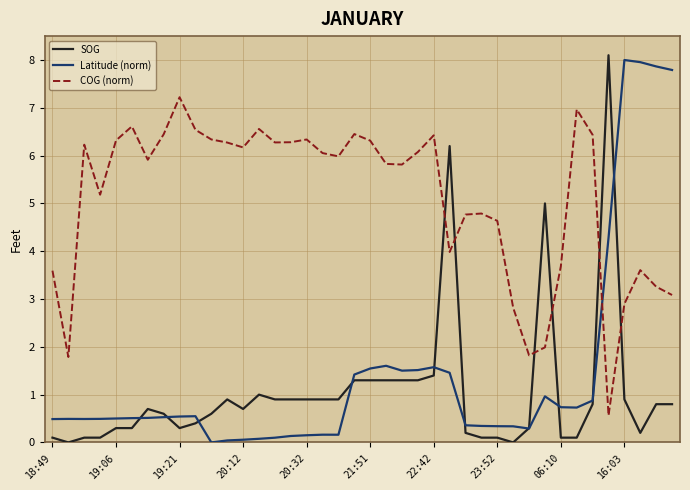

What is the maximum value shown in the chart?

8.1